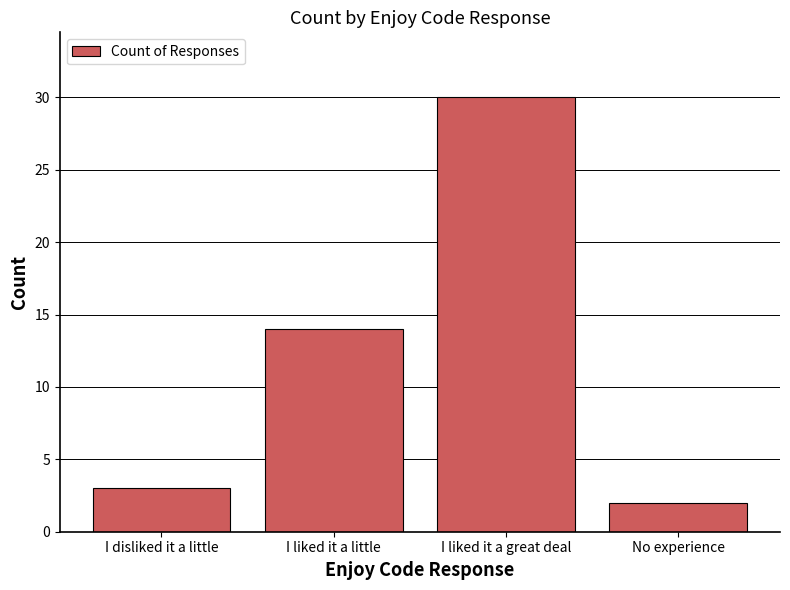

Reading right to left, what are all the values shown in this chart?

2	30	14	3